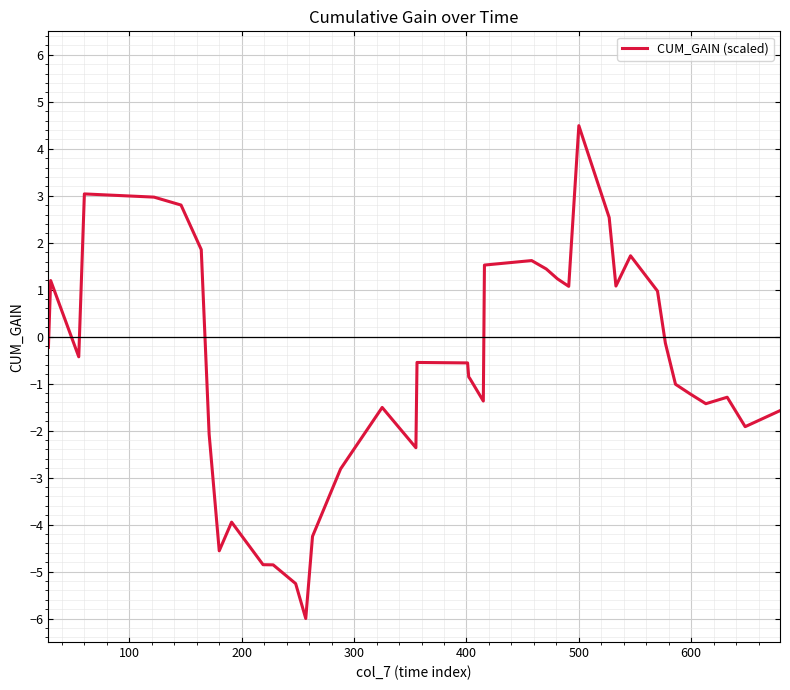

What is the maximum value shown in the chart?

4.5